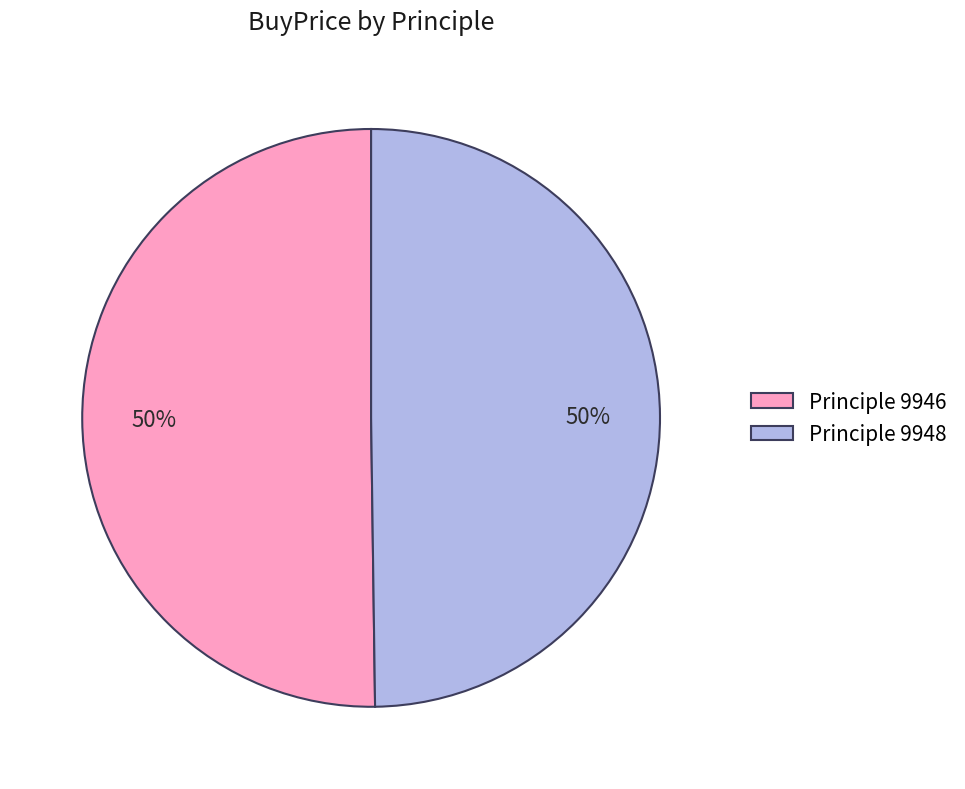

What is the ratio of the value at Principle 9946 to the value at Principle 9948?

1.0